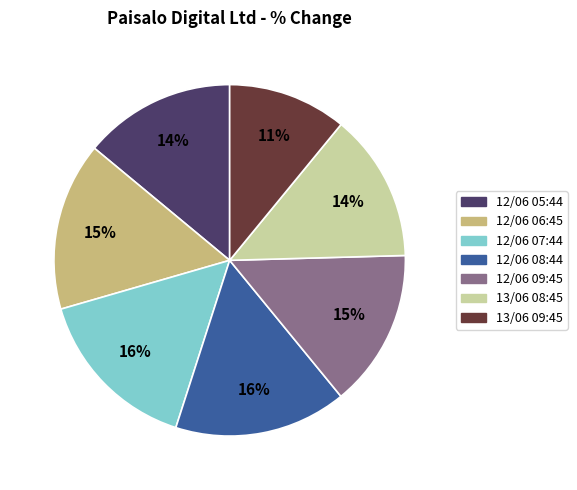

Is 13/06 08:45 the majority of the pie?

No